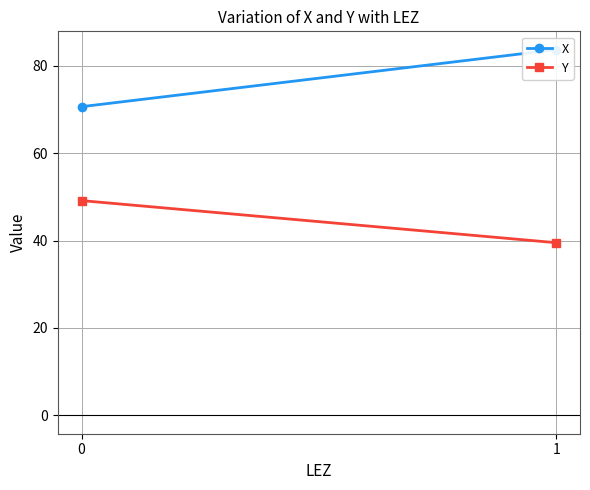

At which category does the chart reach its minimum across all series?

1